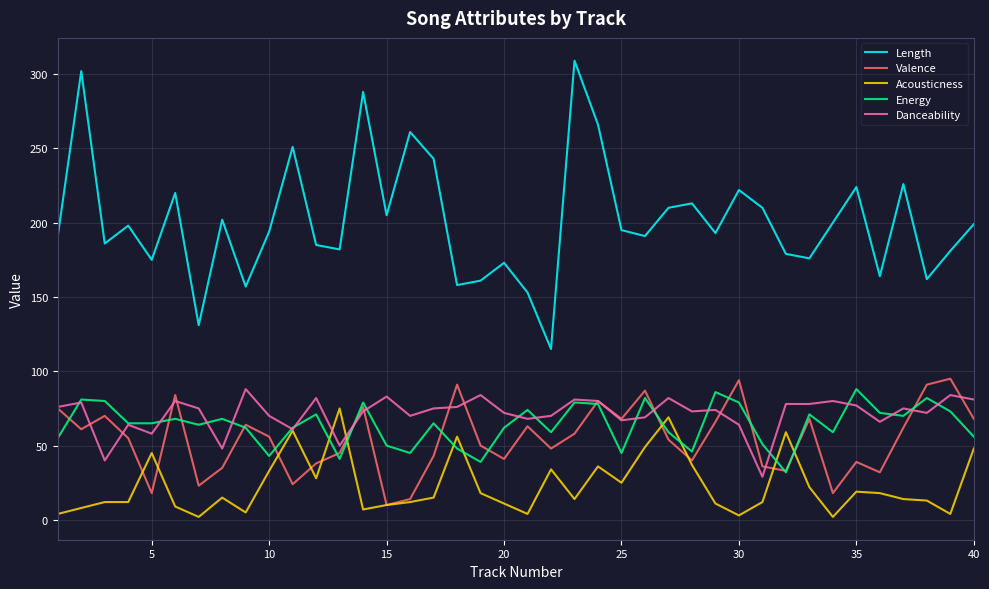

Which series has the largest total across all categories?

Length